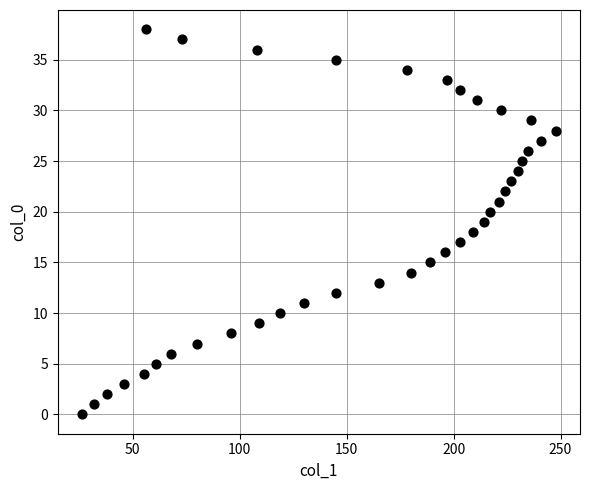

What is the range of X values (max minus min)?

222